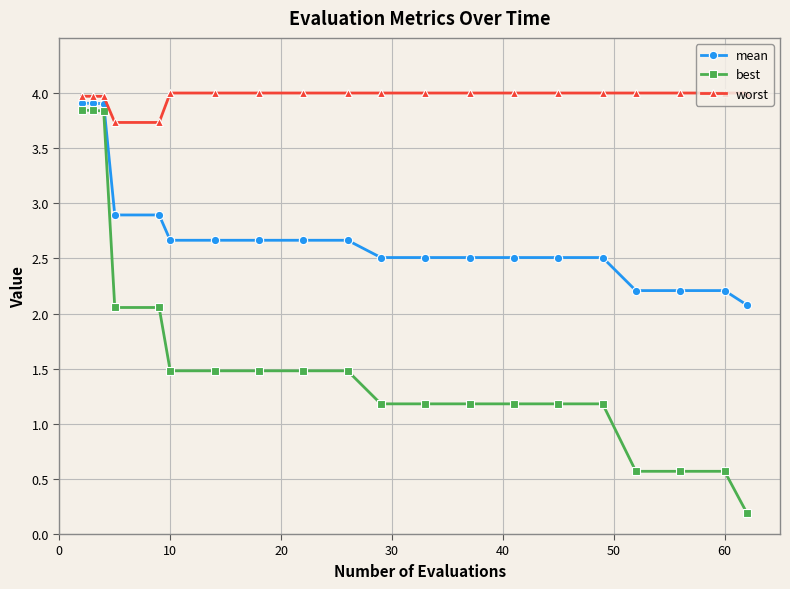

What are all the series names shown in the legend?

mean, best, worst